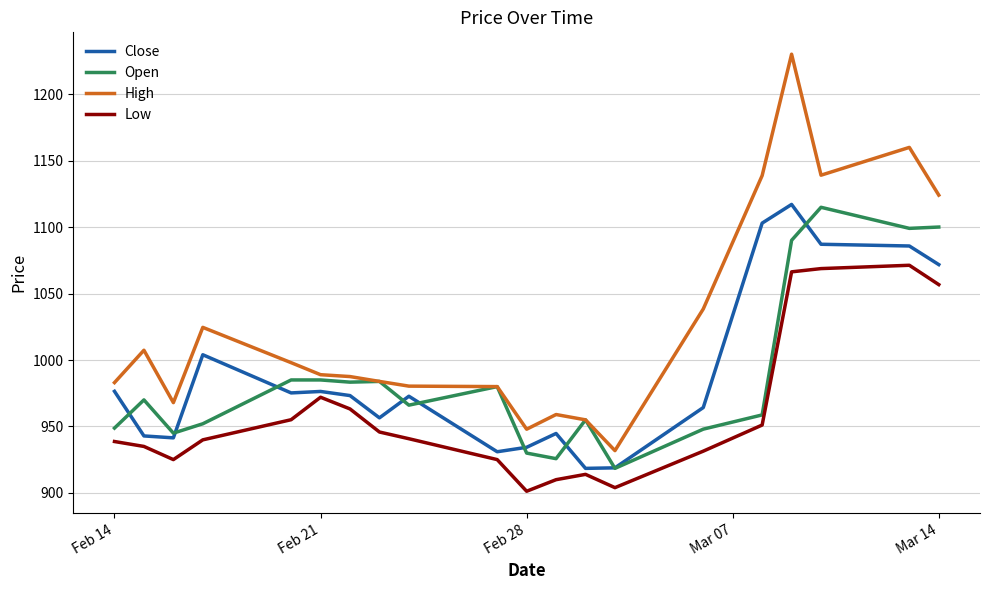

Which series has the largest total across all categories?

High